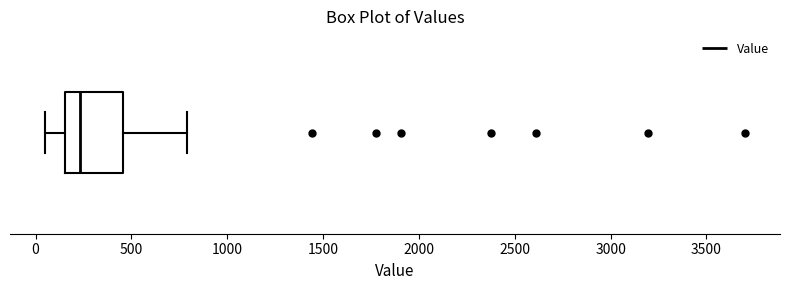

Transcribe this box plot: give where the median line is, the range the box spans, and where the two whiskers end, as read against the x-axis. The values are not printed on the chart, so give them approximately, as read against the axis.

median 250, box 150 to 450, whiskers 50 to 800